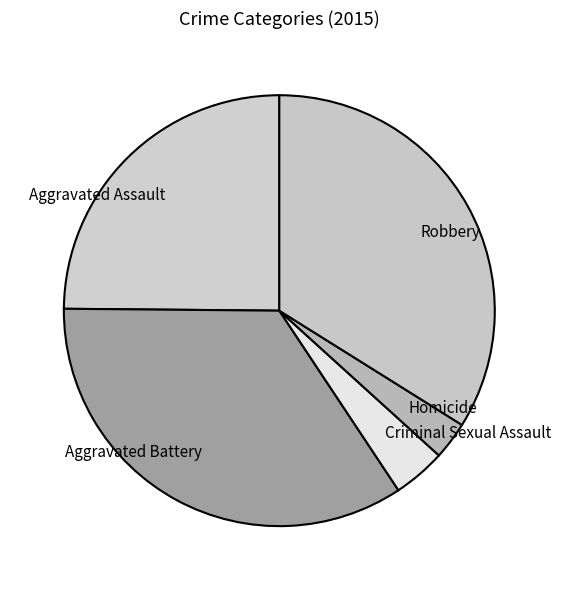

Is Aggravated Assault the majority of the pie?

No